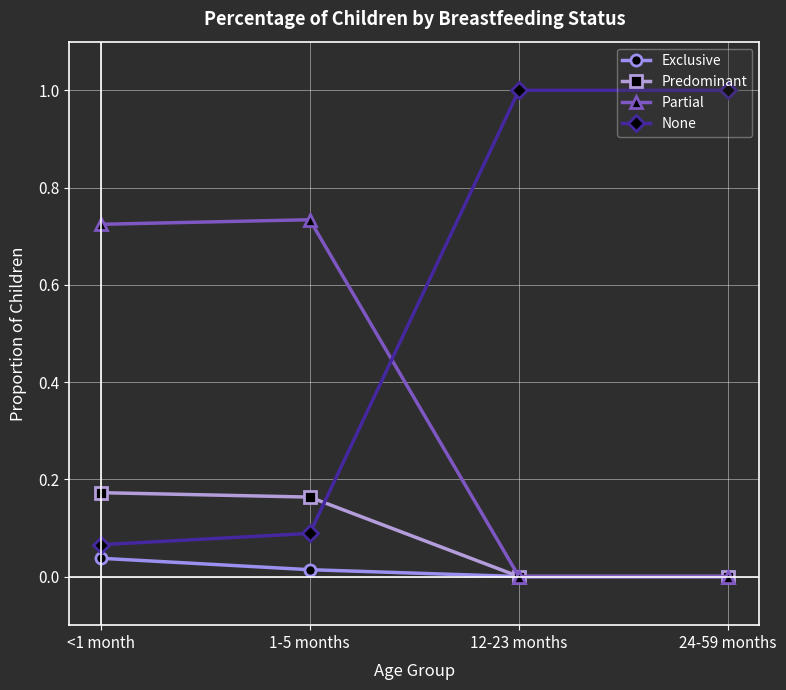

How many categories are shown in the chart?

4